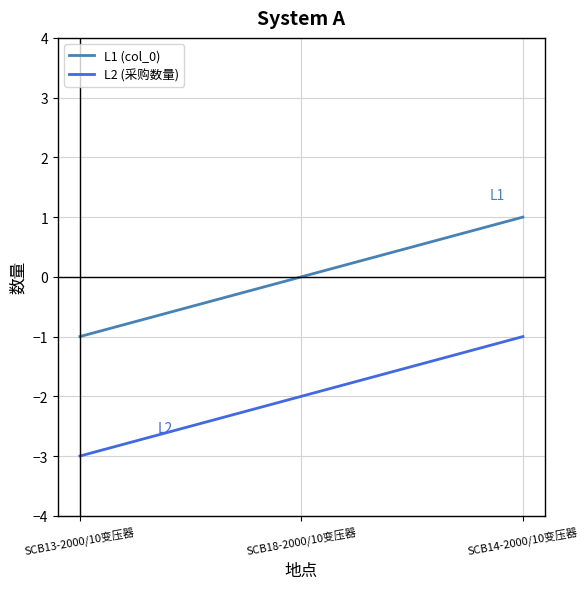

What is the difference between the second highest and minimum values in the L1 (col_0) series?

1